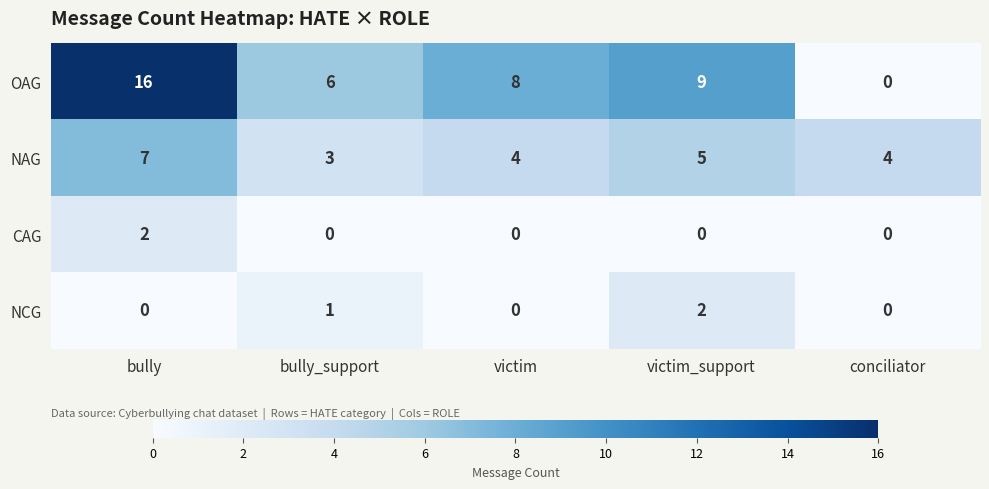

Where is NAG nearest to the value 5?

victim_support